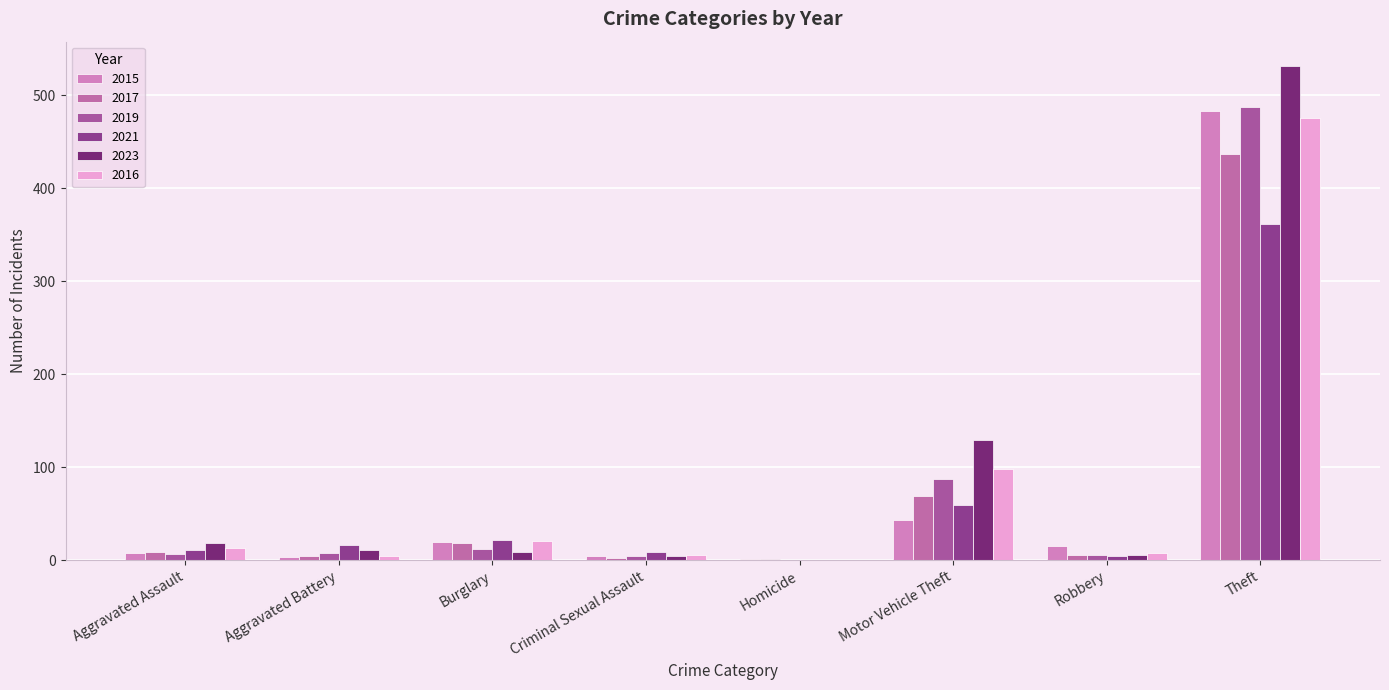

Are the bars grouped side by side (vs. stacked)?

Yes